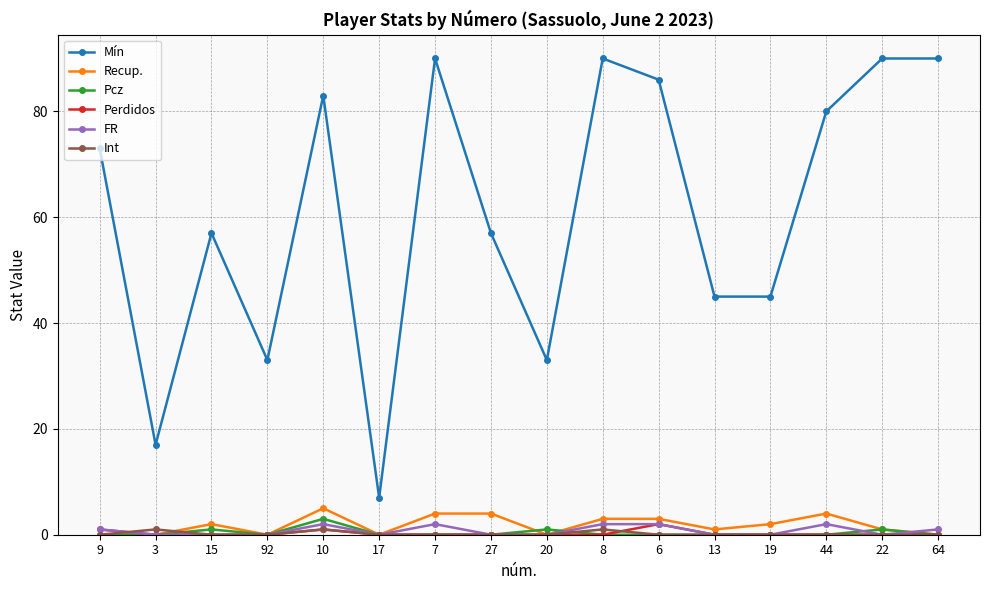

Reading left to right, list all the values displayed in this chart.

Mín: 73	17	57	33	83	7	90	57	33	90	86	45	45	80	90	90
Recup.: 0	0	2	0	5	0	4	4	0	3	3	1	2	4	1	0
Pcz: 0	0	1	0	3	0	0	0	1	0	0	0	0	0	1	0
Perdidos: 1	0	0	0	1	0	0	0	0	0	2	0	0	0	0	0
FR: 1	0	0	0	2	0	2	0	0	2	2	0	0	2	0	1
Int: 0	1	0	0	1	0	0	0	0	1	0	0	0	0	0	0